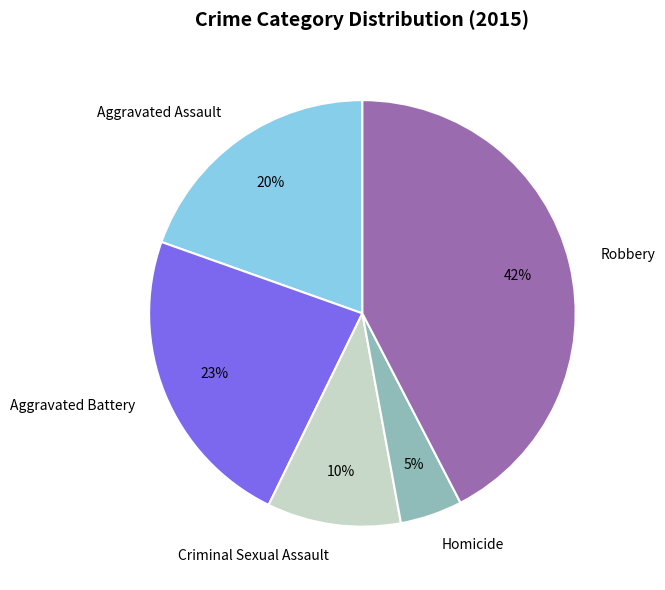

Rank the categories by value from highest to lowest.

Robbery, Aggravated Battery, Aggravated Assault, Criminal Sexual Assault, Homicide